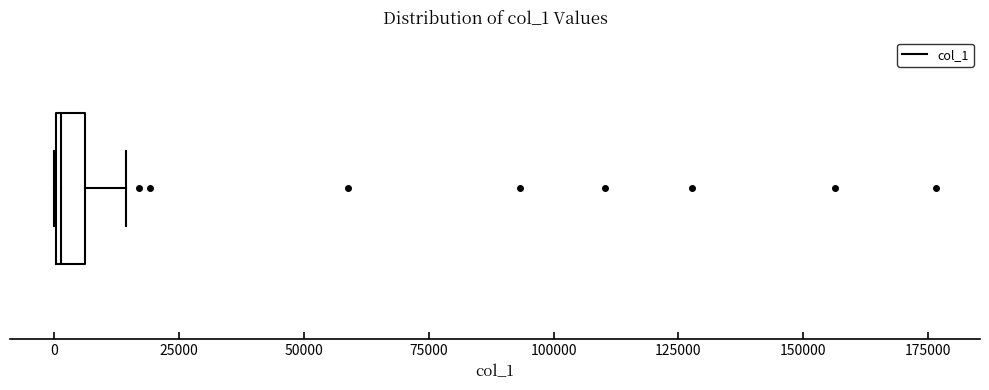

Where is the right edge of the box on the x-axis? The values are not printed on the chart, so give them approximately, as read against the axis.

5000